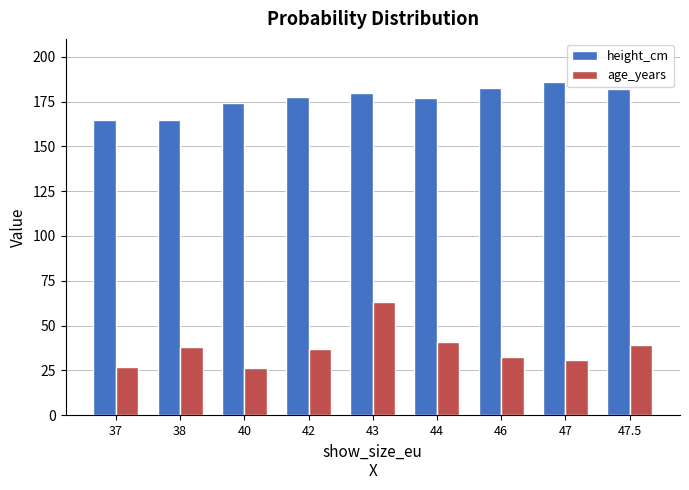

At 47, list the series in order from smallest to largest.

age_years, height_cm